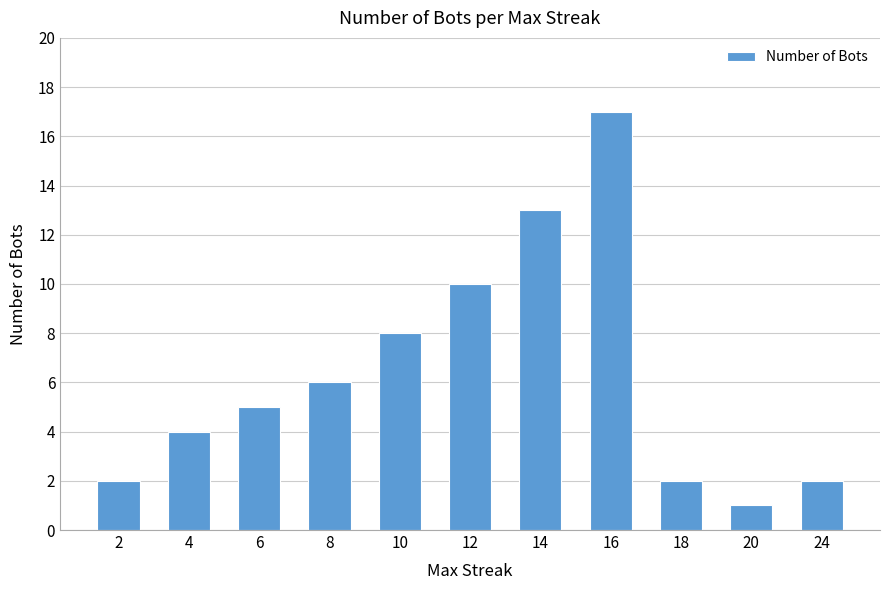

What is the sum of the values at 24 and 18?

4